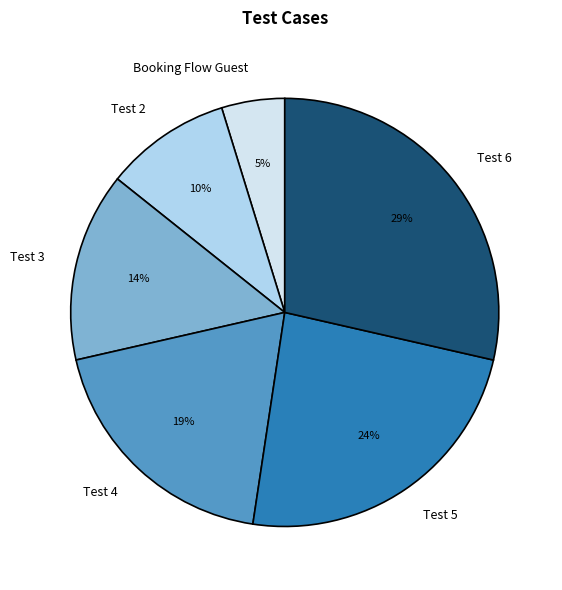

Rank the categories by value from highest to lowest.

Test 6, Test 5, Test 4, Test 3, Test 2, Booking Flow Guest